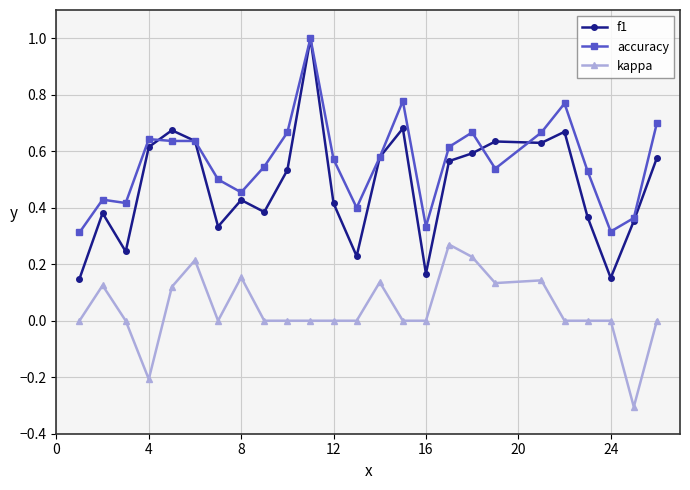

Which series has the widest spread of values?

f1